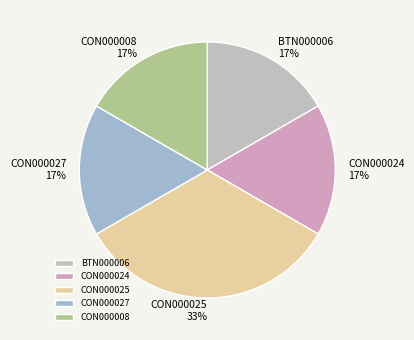

Do BTN000006 and CON000024 together represent more than half of the pie?

No